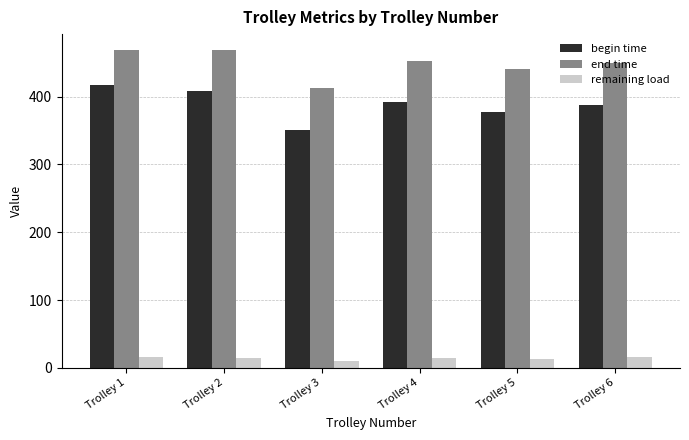

The value of begin time at Trolley 5 is 377.3. True or false?

True